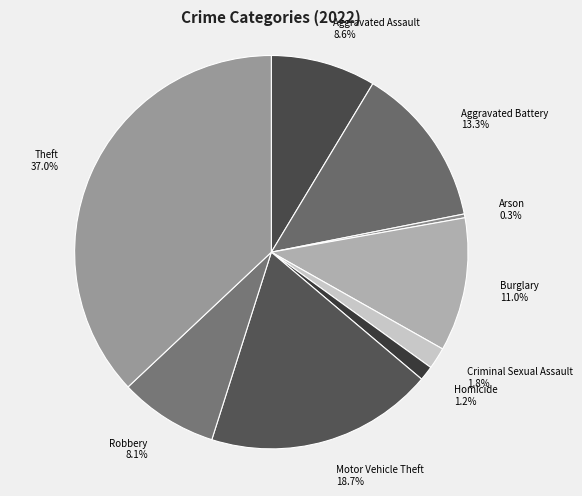

What is the largest slice in the pie chart?

Theft